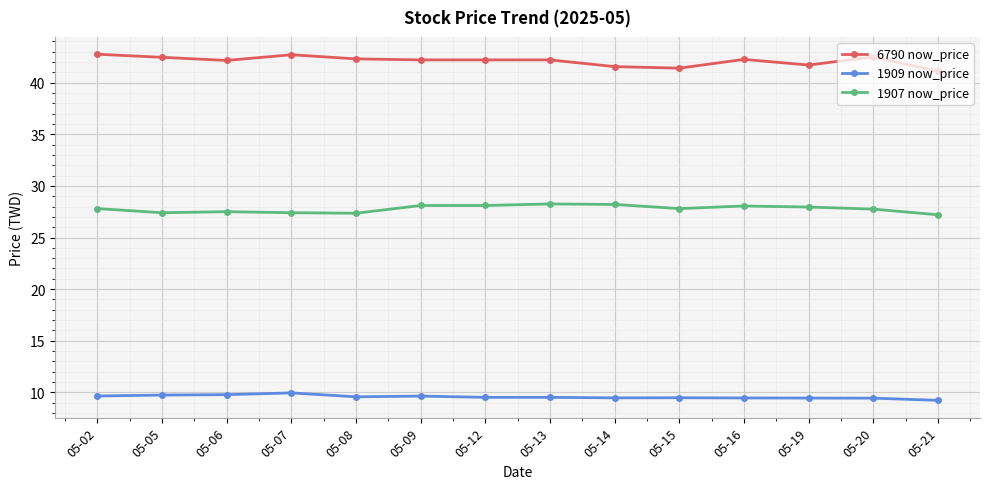

Does the chart display data point markers on the line(s)?

Yes